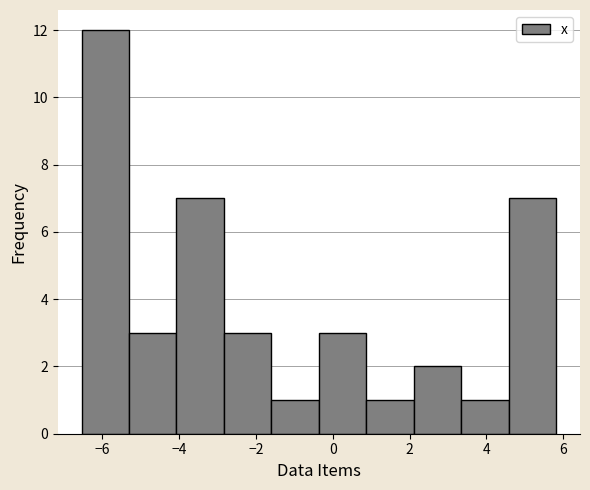

Reading left to right, list every bar in this chart as the range it spans on the x-axis followed by its height. Neither the bar edges nor the heights are printed on the chart, so give them approximately, as read against the axes.

-6.6 to -5.4: 12
-5.4 to -4.0: 3
-4.0 to -2.8: 7
-2.8 to -1.6: 3
-1.6 to -0.4: 1
-0.4 to 0.8: 3
0.8 to 2.2: 1
2.2 to 3.4: 2
3.4 to 4.6: 1
4.6 to 5.8: 7